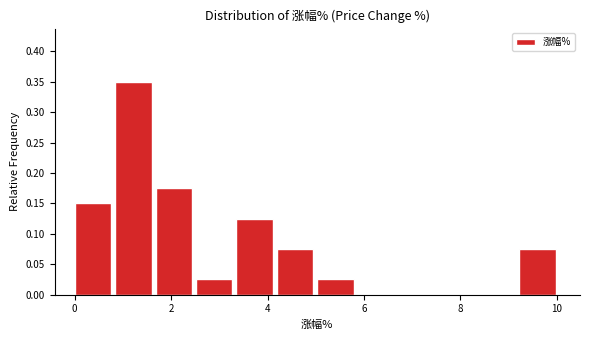

Reading left to right, transcribe this chart: for each bar, give the range it covers on the x-axis and its height. Neither the bar edges nor the heights are printed on the chart, so give them approximately, as read against the axes.

0.0 to 0.8: 0.150
0.8 to 1.6: 0.350
1.6 to 2.6: 0.175
2.6 to 3.4: 0.025
3.4 to 4.2: 0.125
4.2 to 5.0: 0.075
5.0 to 5.8: 0.025
5.8 to 6.8: 0
6.8 to 7.6: 0
7.6 to 8.4: 0
8.4 to 9.2: 0
9.2 to 10.0: 0.075